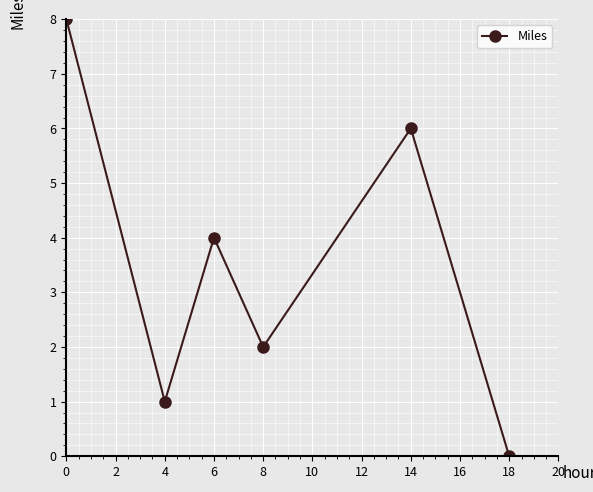

Is it true that the value at 14 is 1?

False